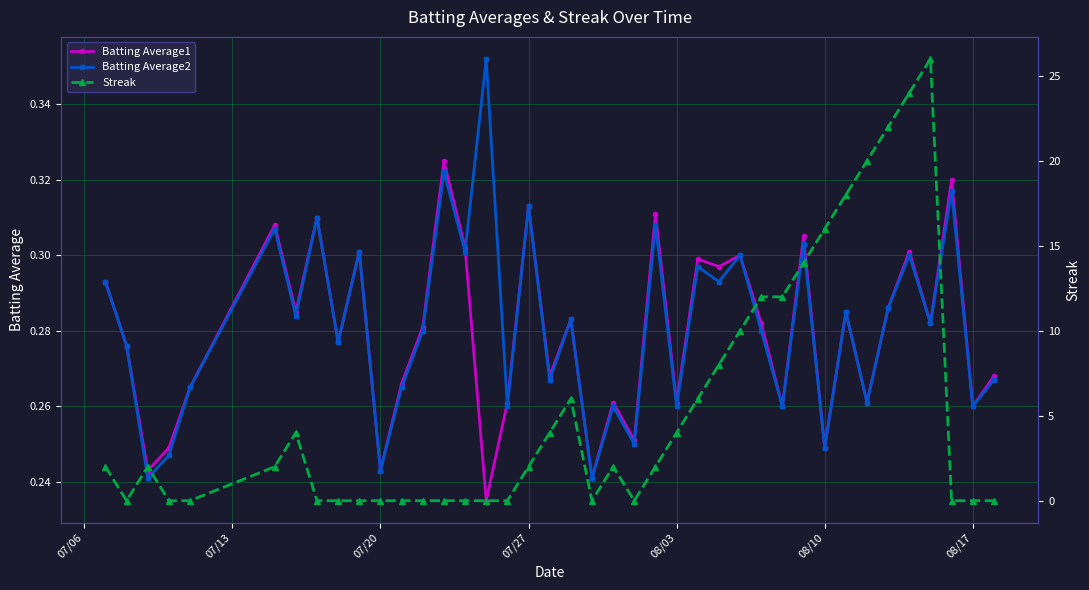

Reading left to right, extract all data points from this chart.

Batting Average1: 0.3	0.3	0.2	0.2	0.3	0.3	0.3	0.3	0.3	0.3	0.2	0.3	0.3	0.3	0.3	0.2	0.3	0.3	0.3	0.3	0.2	0.3	0.3	0.3	0.3	0.3	0.3	0.3	0.3	0.3	0.3	0.2	0.3	0.3	0.3	0.3	0.3	0.3	0.3	0.3
Batting Average2: 0.3	0.3	0.2	0.2	0.3	0.3	0.3	0.3	0.3	0.3	0.2	0.3	0.3	0.3	0.3	0.4	0.3	0.3	0.3	0.3	0.2	0.3	0.2	0.3	0.3	0.3	0.3	0.3	0.3	0.3	0.3	0.2	0.3	0.3	0.3	0.3	0.3	0.3	0.3	0.3
Streak: 2.0	0.0	2.0	0.0	0.0	2.0	4.0	0.0	0.0	0.0	0.0	0.0	0.0	0.0	0.0	0.0	0.0	2.0	4.0	6.0	0.0	2.0	0.0	2.0	4.0	6.0	8.0	10.0	12.0	12.0	14.0	16.0	18.0	20.0	22.0	24.0	26.0	0.0	0.0	0.0